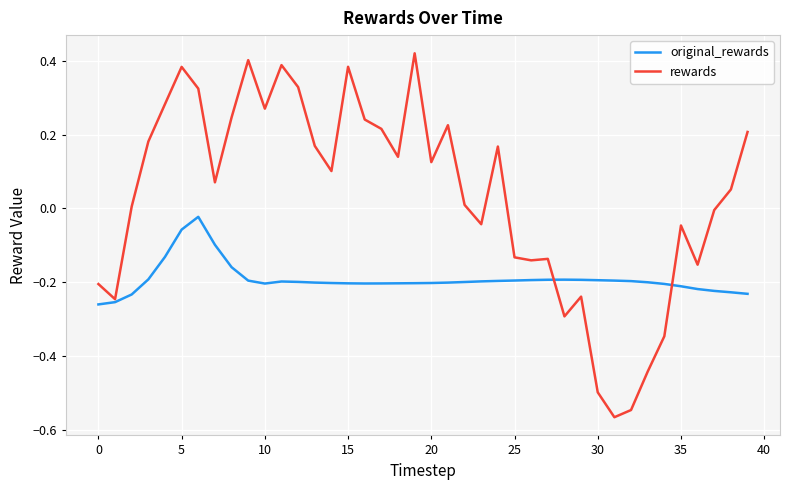

Rank the series by their maximum value, from highest to lowest.

rewards, original_rewards